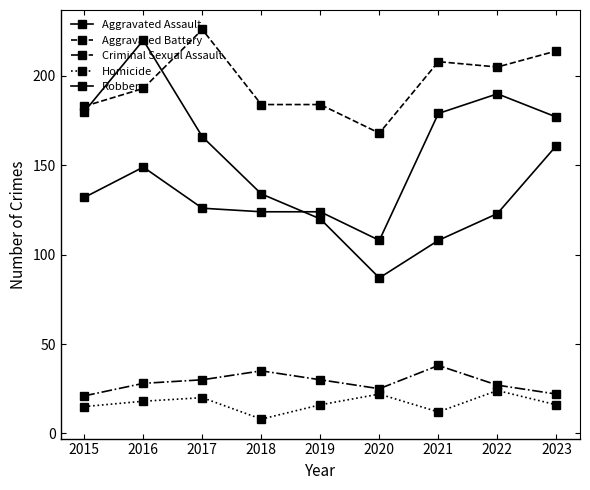

How many interior local valleys does the Aggravated Assault series have?

1